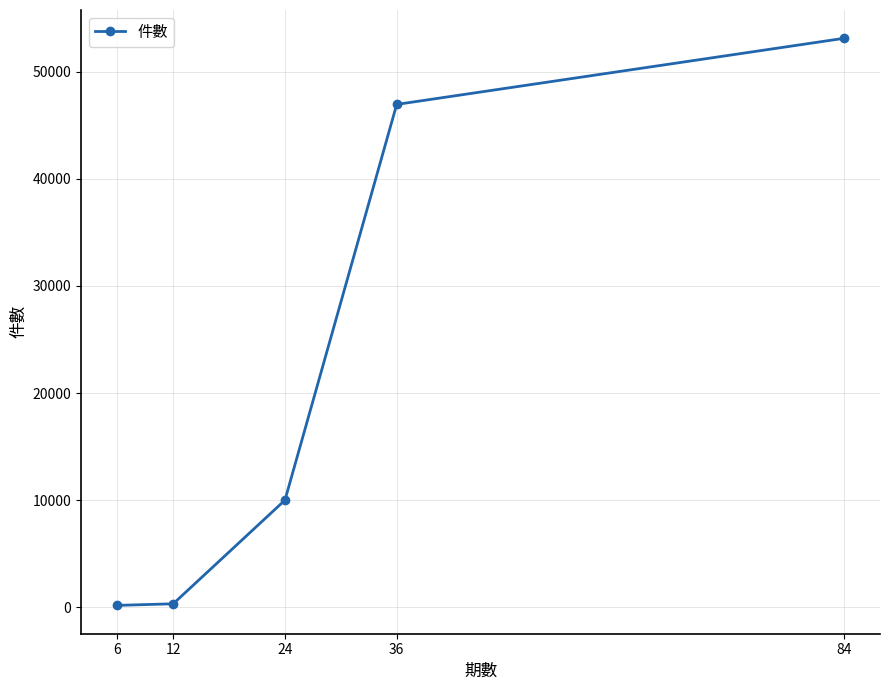

What is the sum of the values at 6 and 12?

497